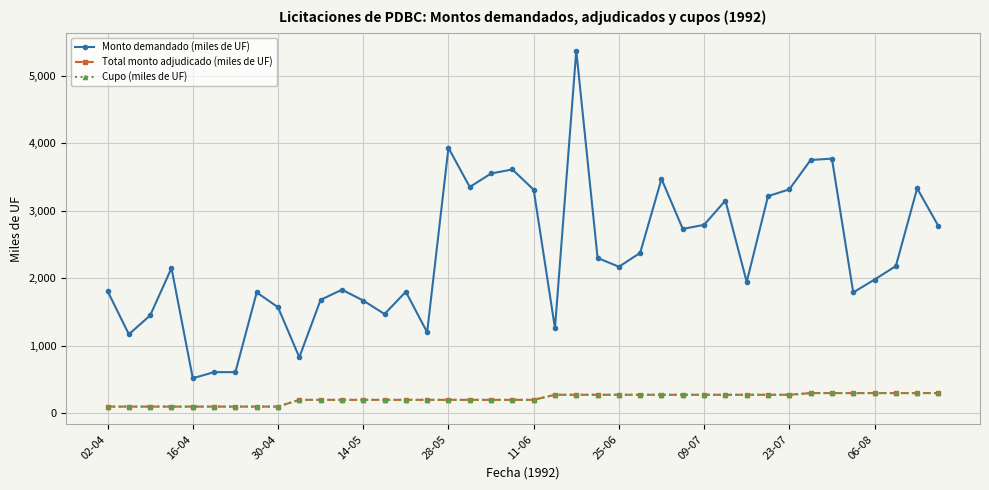

Does the chart have visible grid lines?

Yes